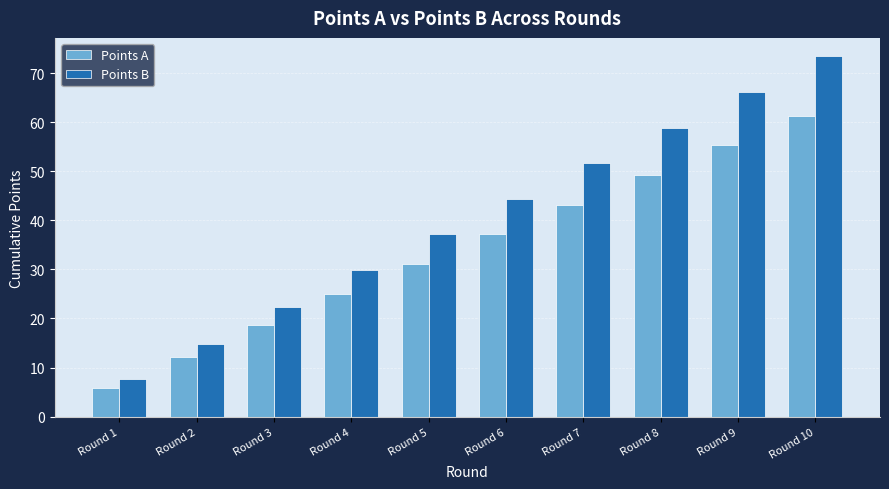

At how many categories does at least one series exceed 34?

6